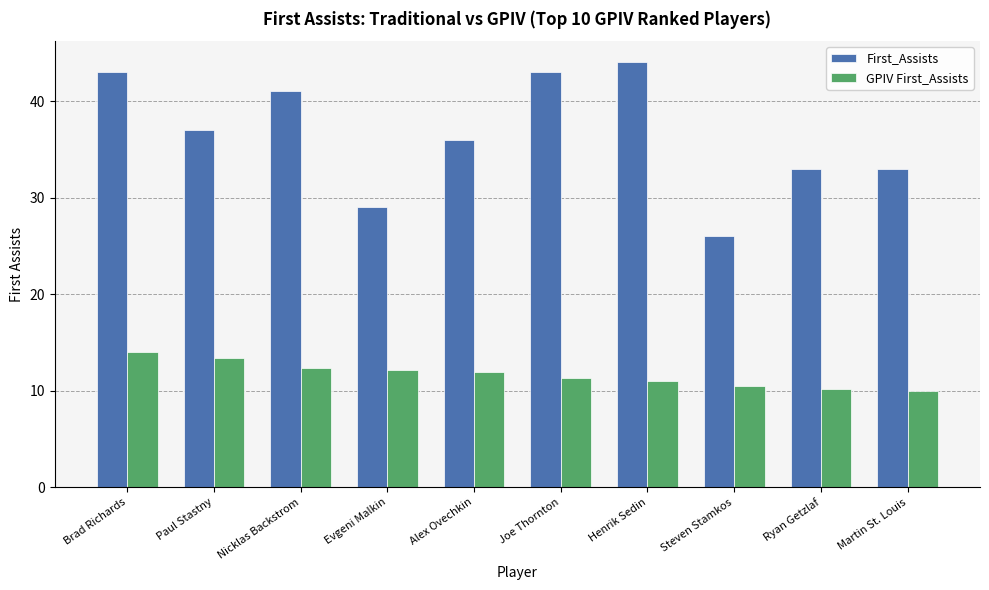

What is the difference between the maximum and minimum values in the First_Assists series?

18.0